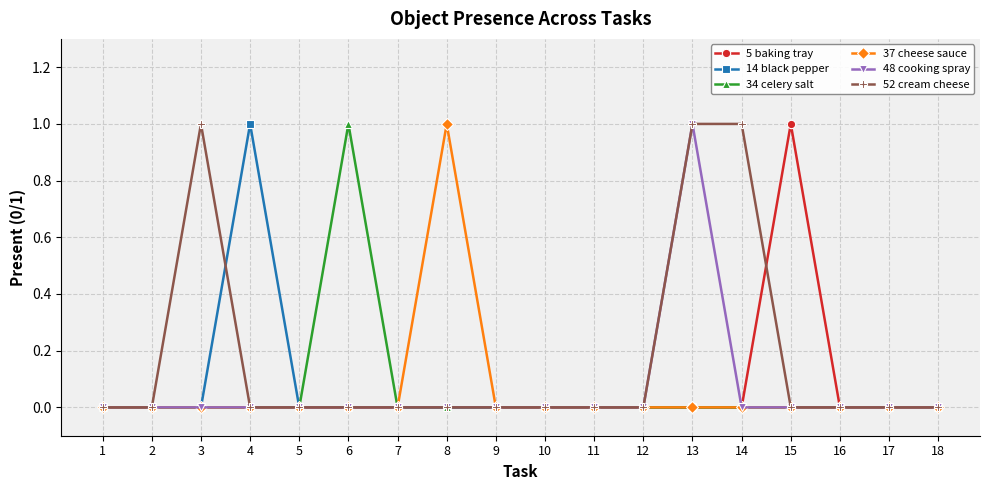

True or false: 14 black pepper has a value of 1 at 5.

False